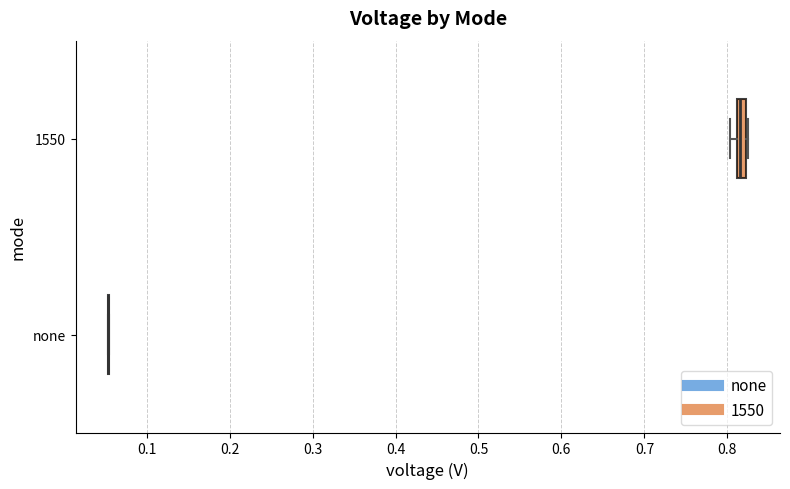

Comparing the boxes themselves (not the whiskers), which one is the widest?

1550